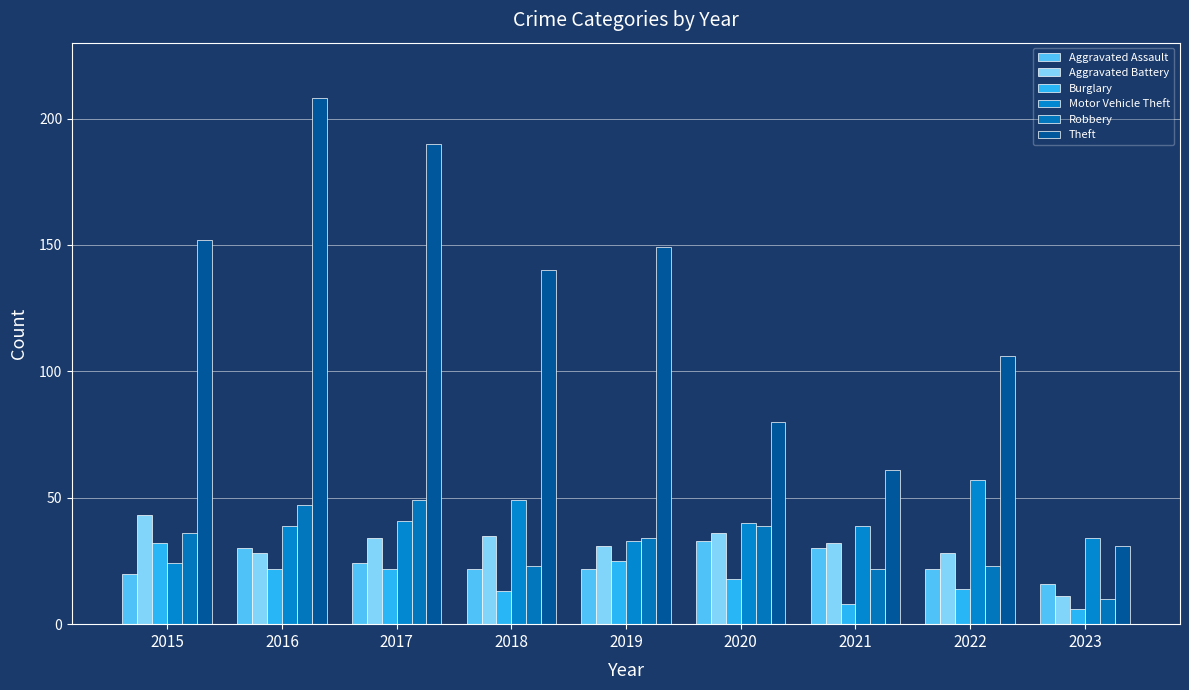

What is the spread (max minus min) of values at 2021?

53